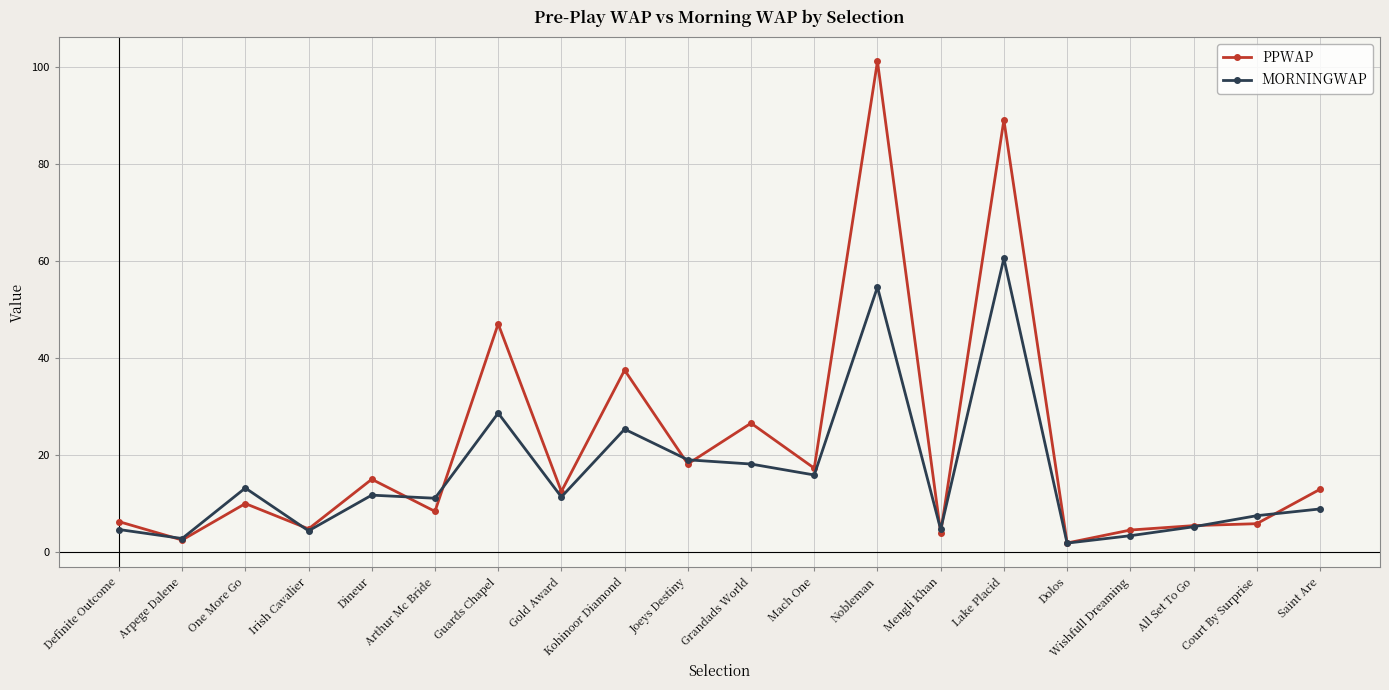

Which series changed the most between Definite Outcome and Irish Cavalier?

PPWAP